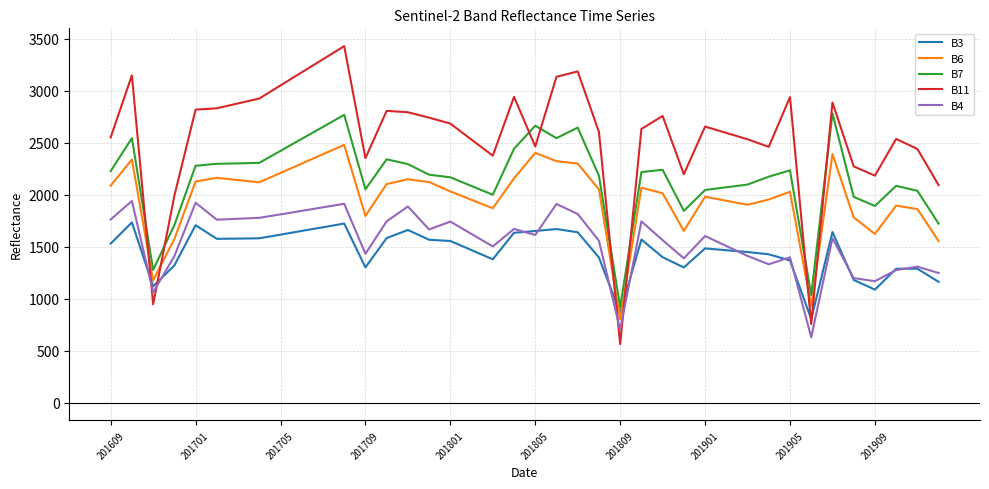

Which series has the largest range (max minus min)?

B11